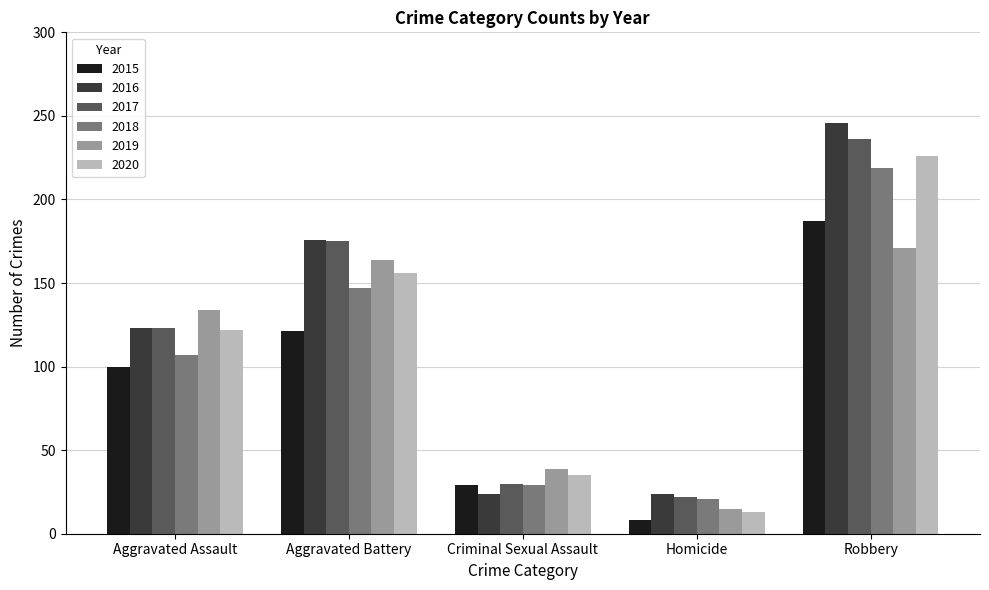

What is the difference between the maximum and minimum values in the 2018 series?

198